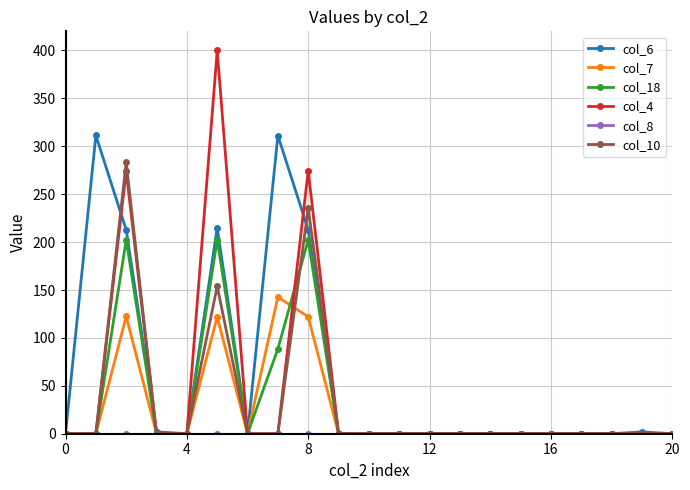

True or false: col_6 has more than 0 interior local peaks.

True